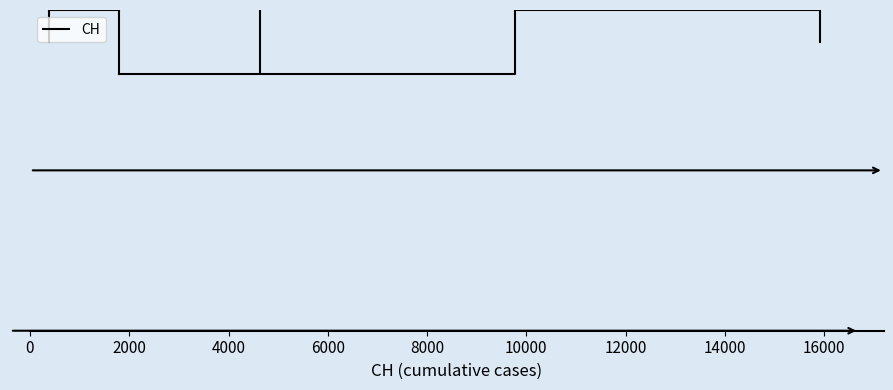

Where does the left whisker of the box end on the x-axis? The values are not printed on the chart, so give them approximately, as read against the axis.

400